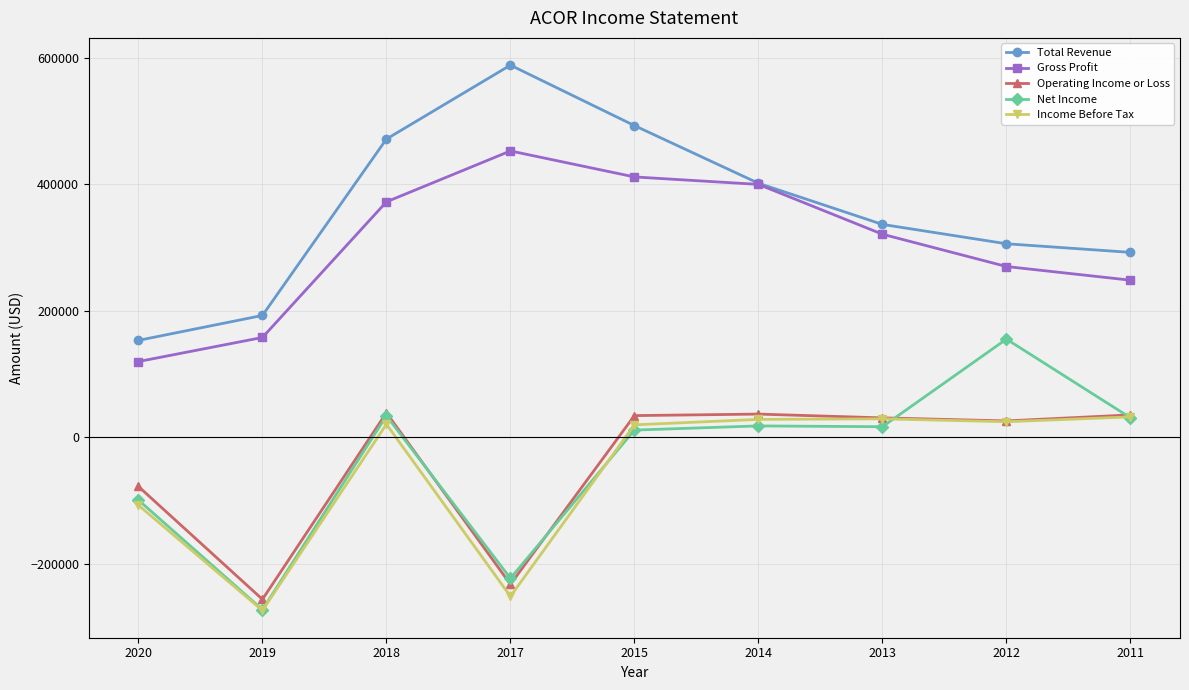

The Net Income series shows -53661 at 2020. True or false?

False